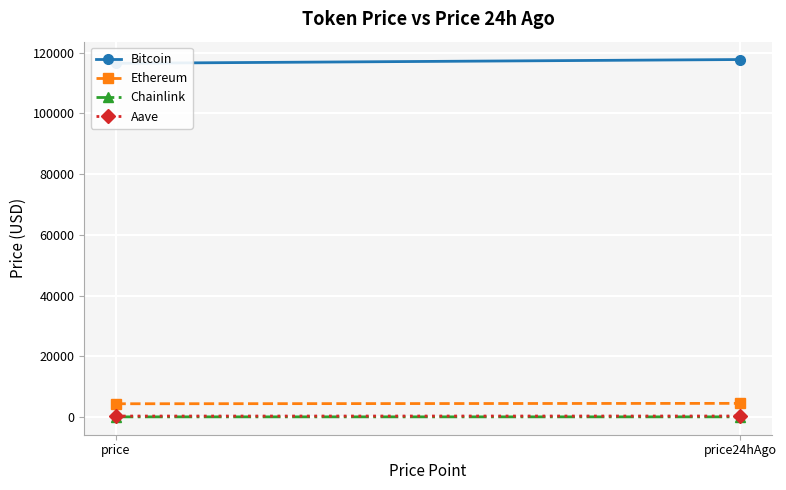

Reading left to right, what are all the values shown in this chart?

Bitcoin: 116519.0	117763.0
Ethereum: 4341.1	4471.3
Chainlink: 25.3	25.7
Aave: 291.6	301.7